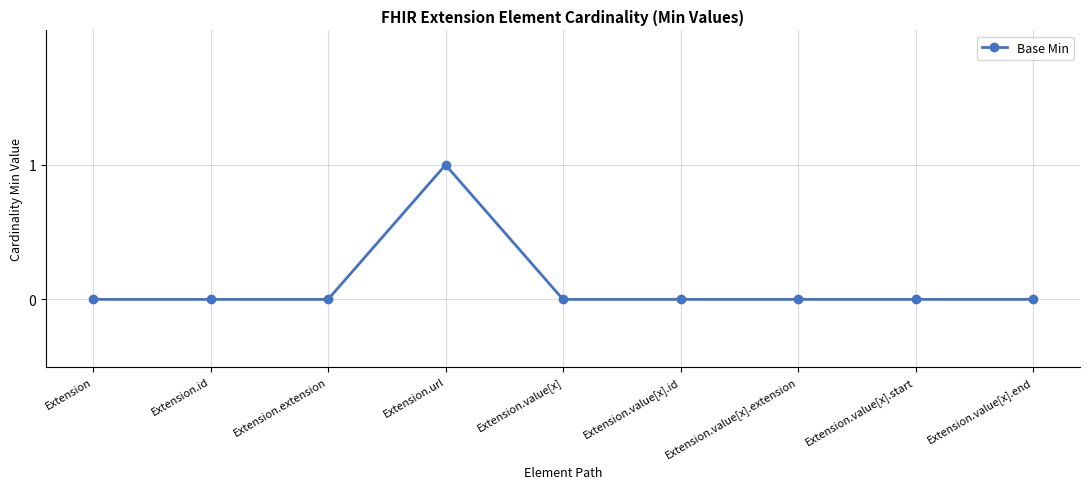

Between Extension.url and Extension.value[x].id, which is larger?

Extension.url